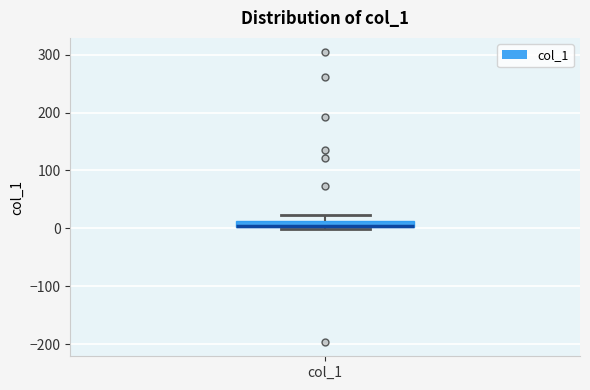

Where is the upper edge of the box for col_1 on the y-axis? The values are not printed on the chart, so give them approximately, as read against the axis.

10